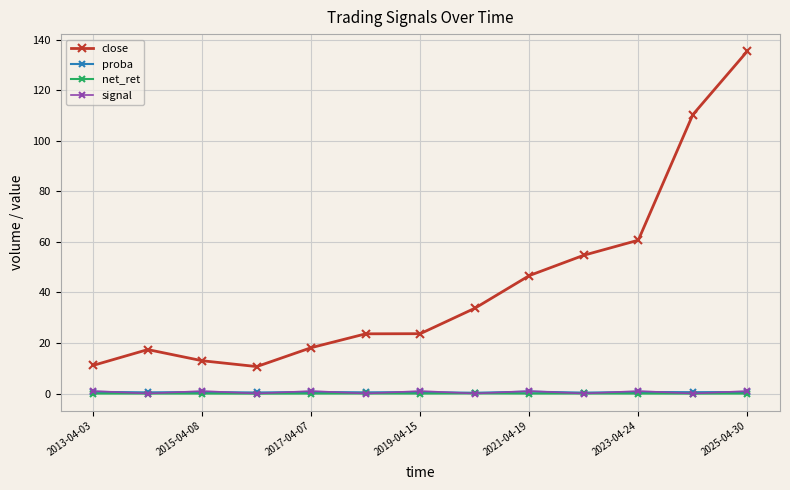

Which series has the largest range (max minus min)?

close